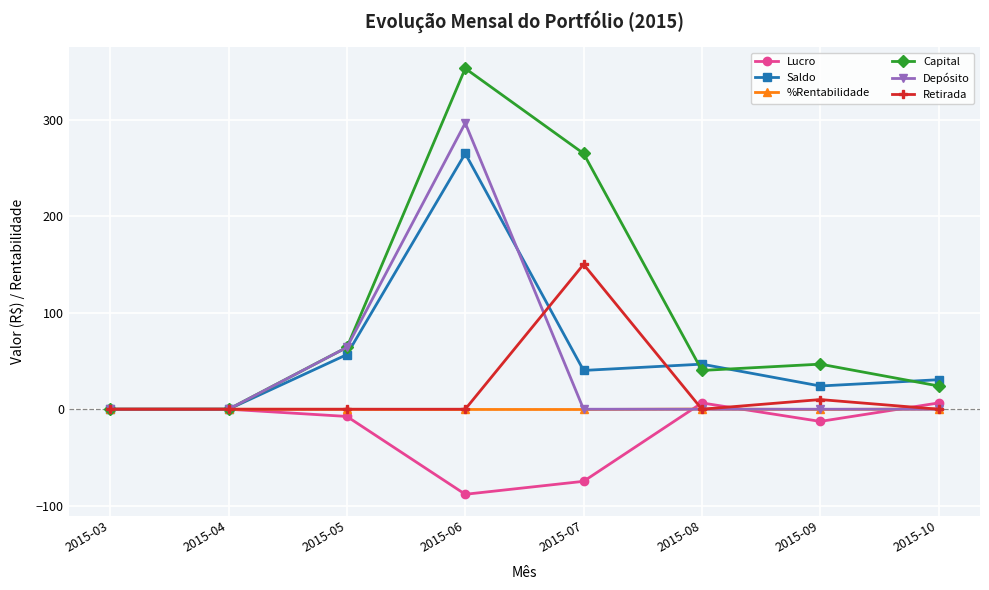

True or false: %Rentabilidade and Lucro intersect in this chart.

True